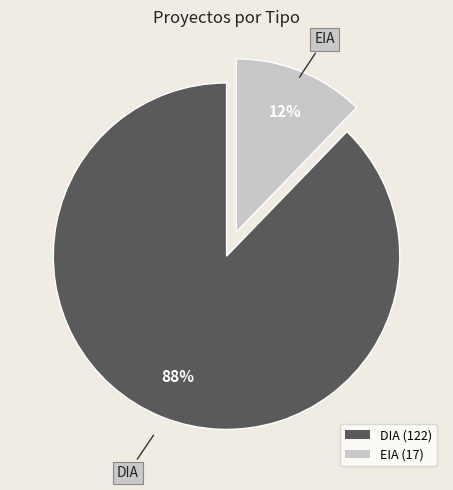

Which slice is the largest?

DIA